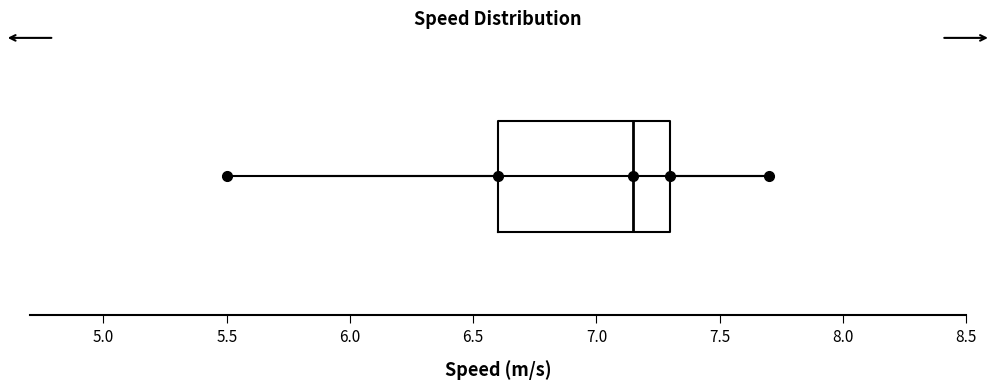

Transcribe this box plot: give where the median line is, the range the box spans, and where the two whiskers end, as read against the x-axis. The values are not printed on the chart, so give them approximately, as read against the axis.

median 7.15, box 6.60 to 7.30, whiskers 5.80 to 7.70